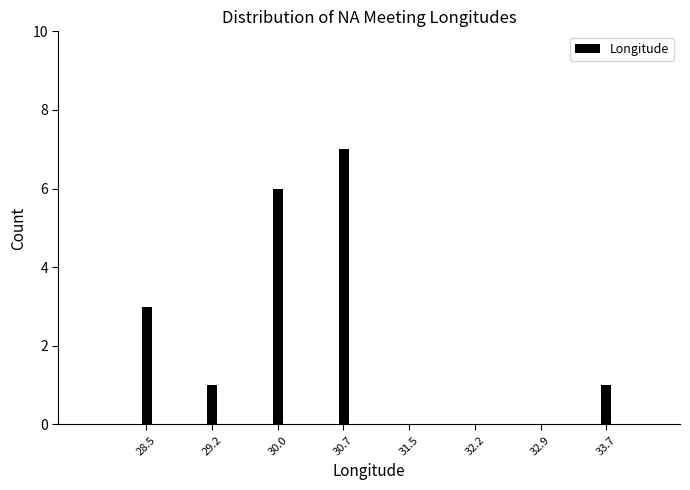

Reading right to left, what are all the values shown in this chart?

33.7=1	32.9=0	32.2=0	31.5=0	30.7=7	30.0=6	29.2=1	28.5=3